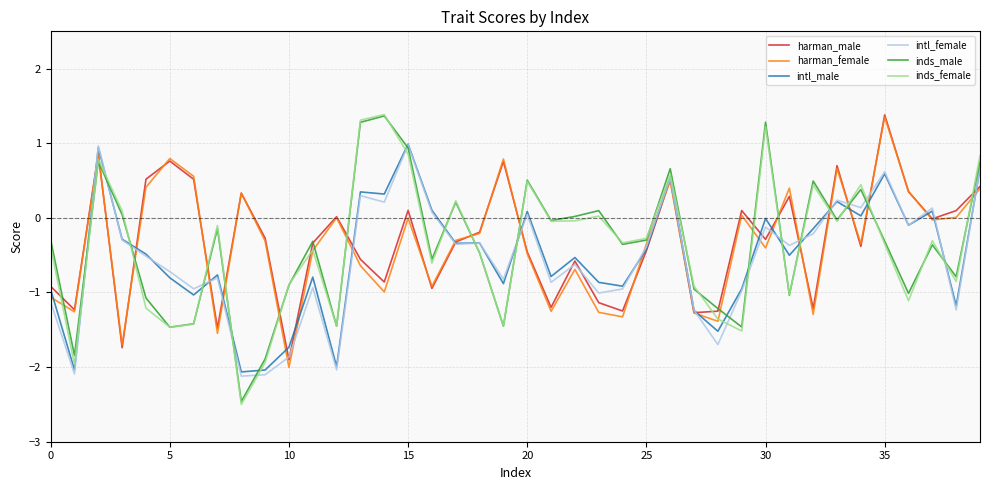

What is the average value of the intl_female series?

-0.5